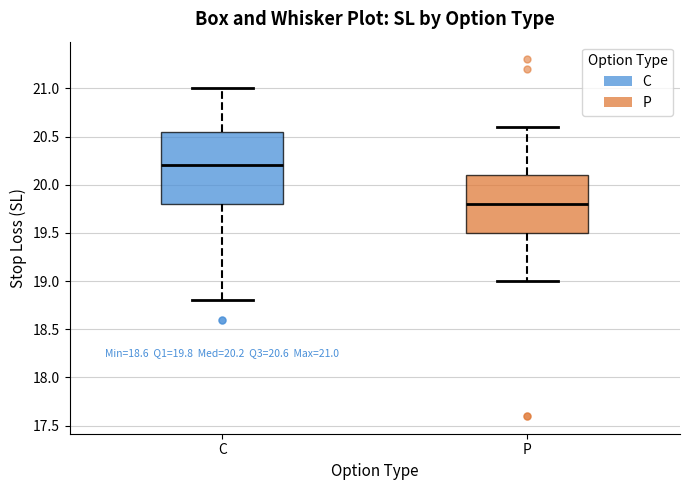

Which box is the tallest, from its lower edge to its upper edge?

C